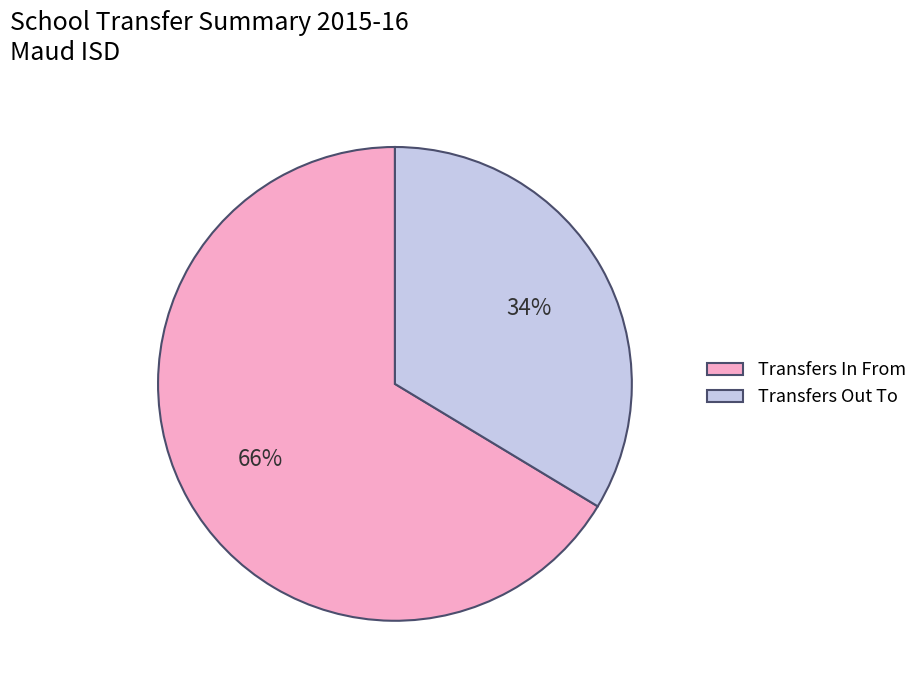

To the nearest percent, what is the average slice percentage?

50%